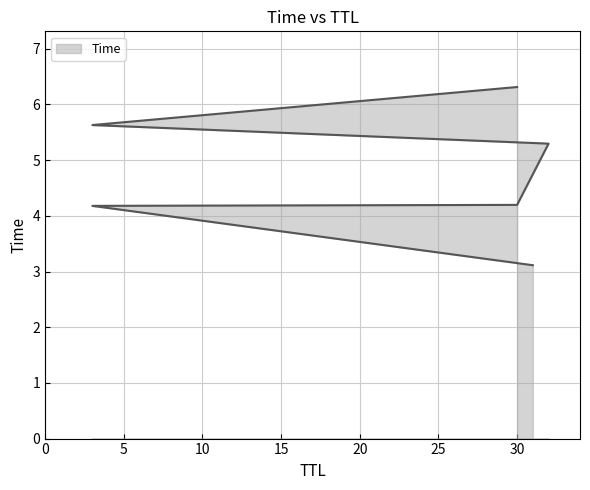

Reading left to right, what are all the values shown in this chart?

3.1	4.2	4.2	5.3	5.6	6.3